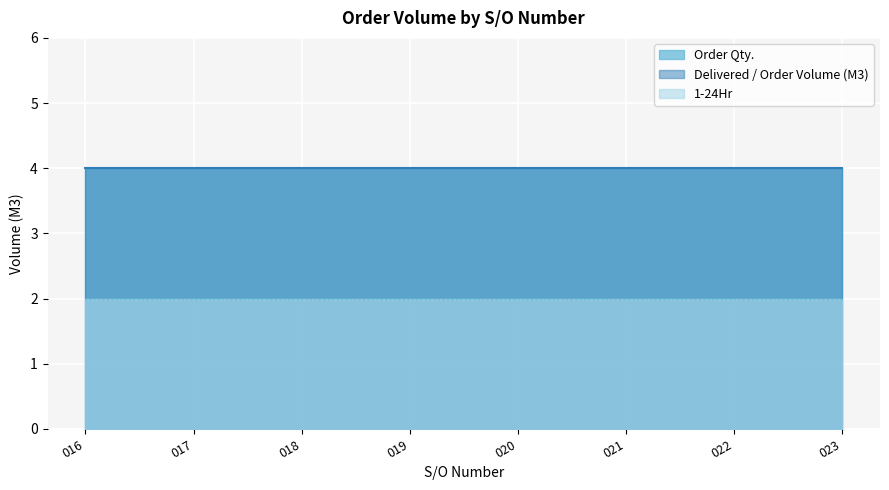

True or false: Delivered / Order Volume (M3) and Order Qty. cross at least once.

False